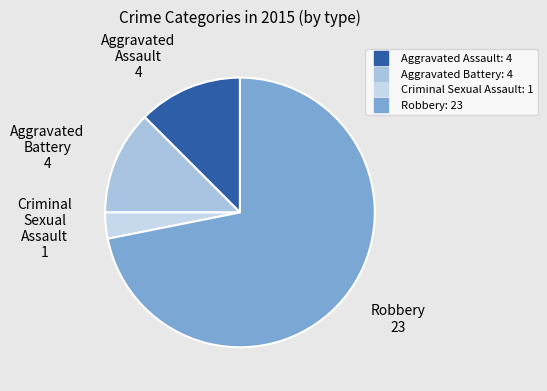

Between Aggravated Battery and Criminal Sexual Assault, which is larger?

Aggravated Battery